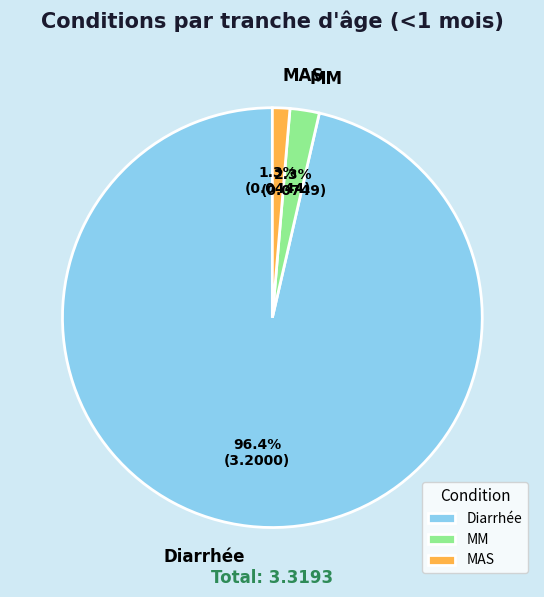

True or false: MAS accounts for 8% of the total.

False